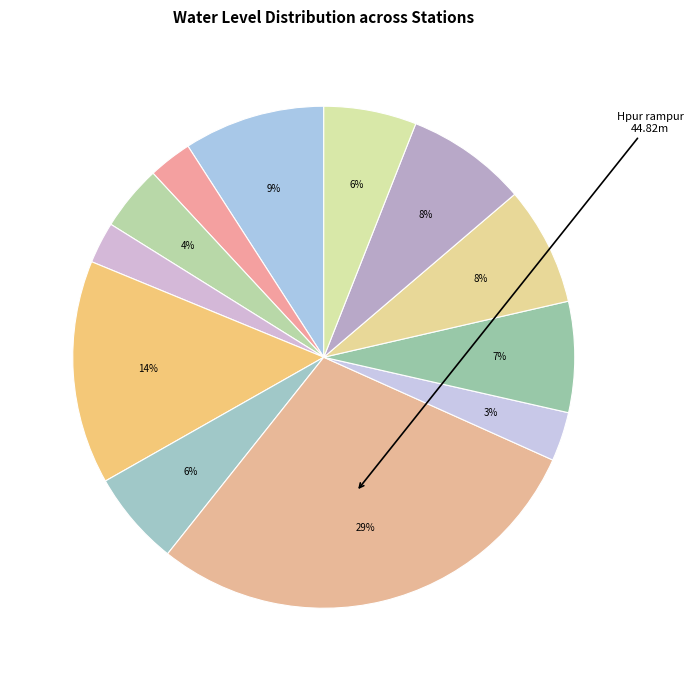

How many segments does this pie chart have?

12